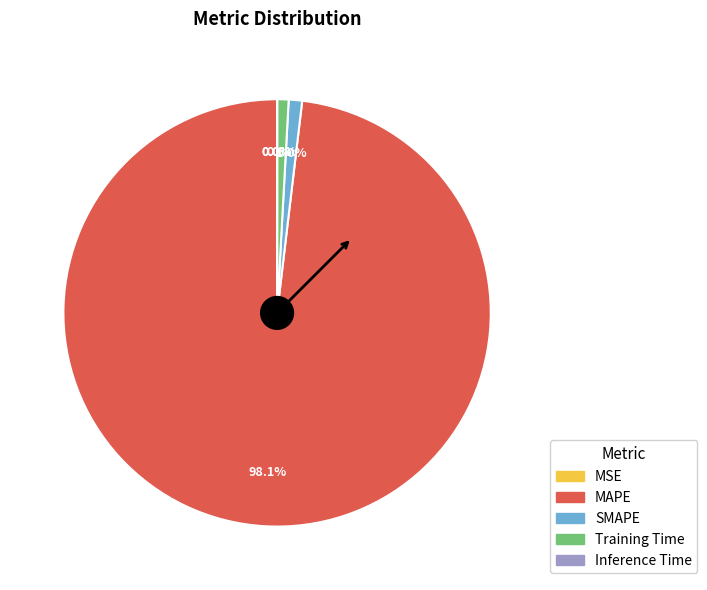

Which has a higher value, MAPE or Training Time?

MAPE